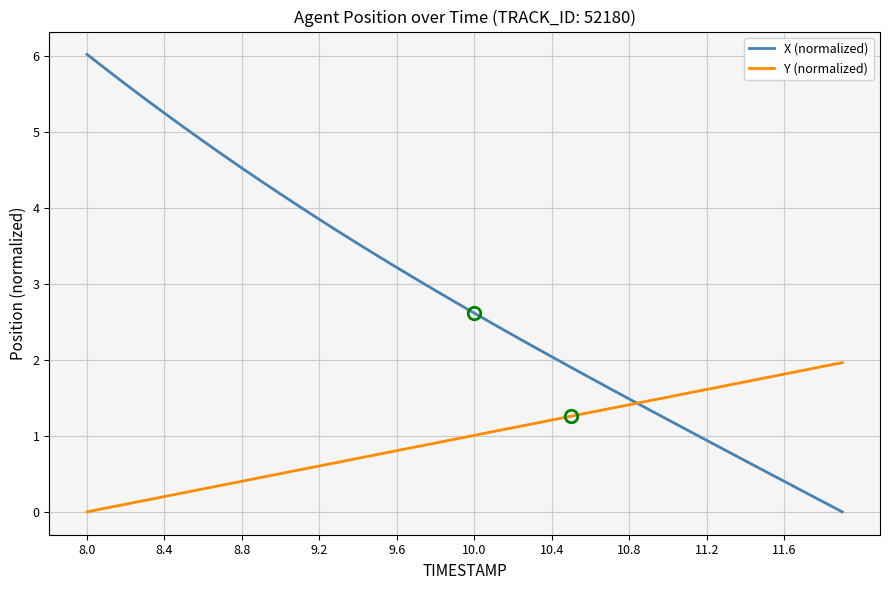

What is the maximum value for Y (normalized)?

2.0